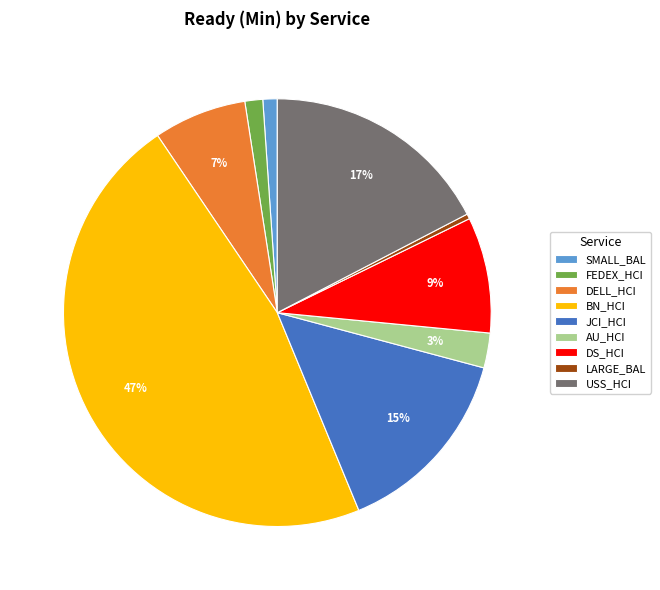

Approximately how many times larger is the value at FEDEX_HCI compared to USS_HCI?

0.1